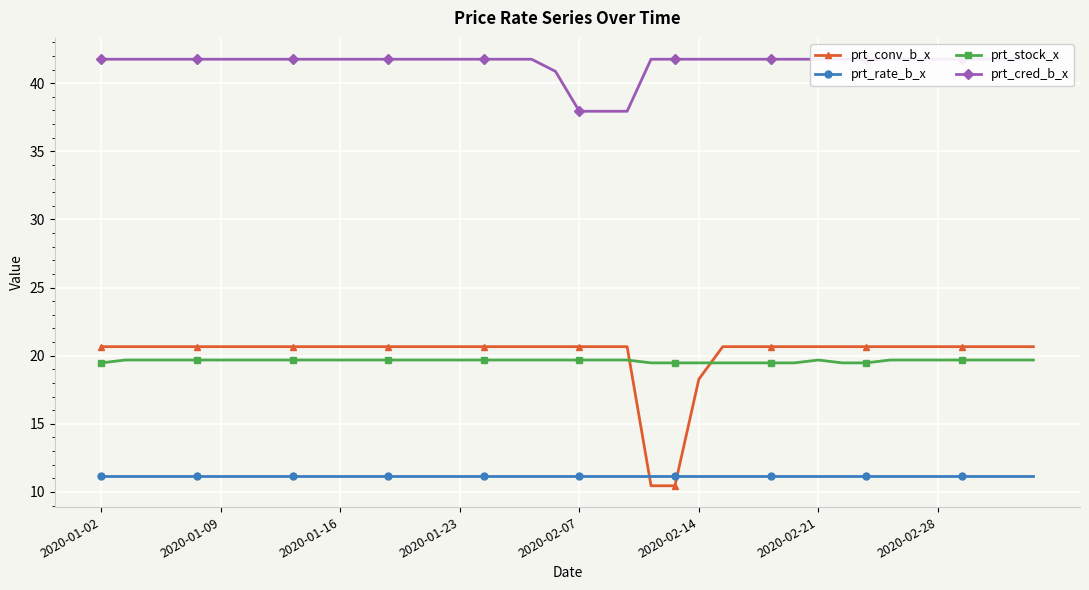

Between 9 and 24, which is larger?

9